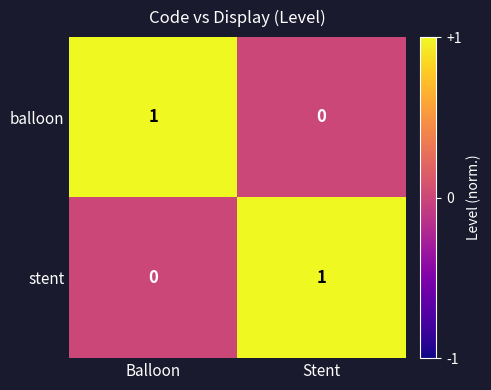

At which label does balloon reach its minimum?

Stent